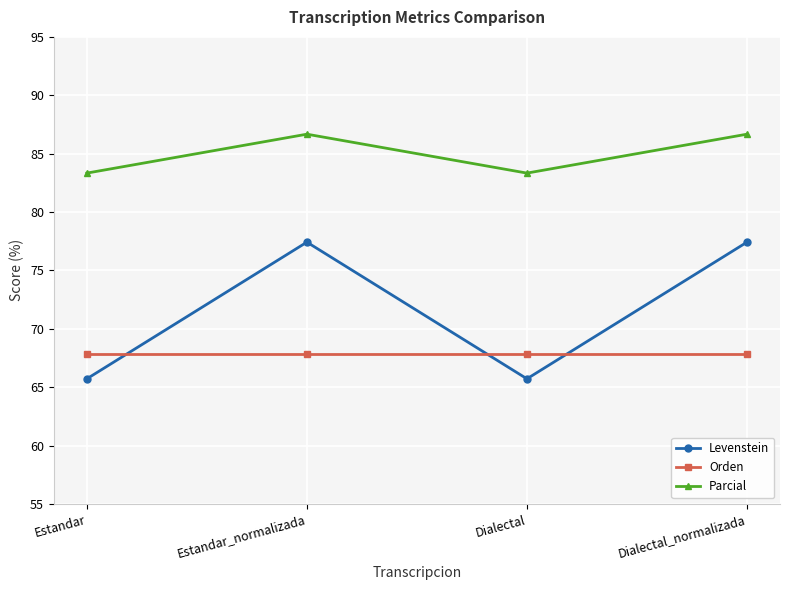

What is the minimum value shown in the chart?

65.7